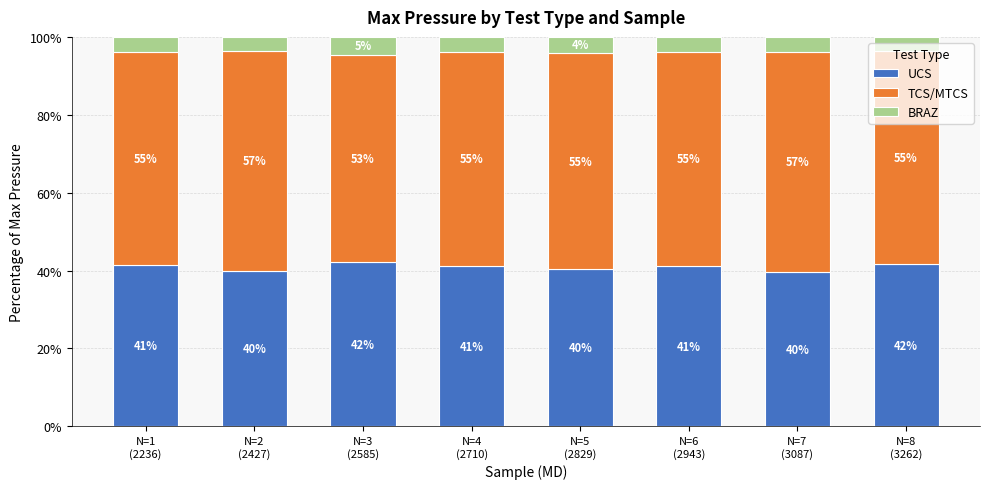

What is the highest value of the UCS series?

42.1